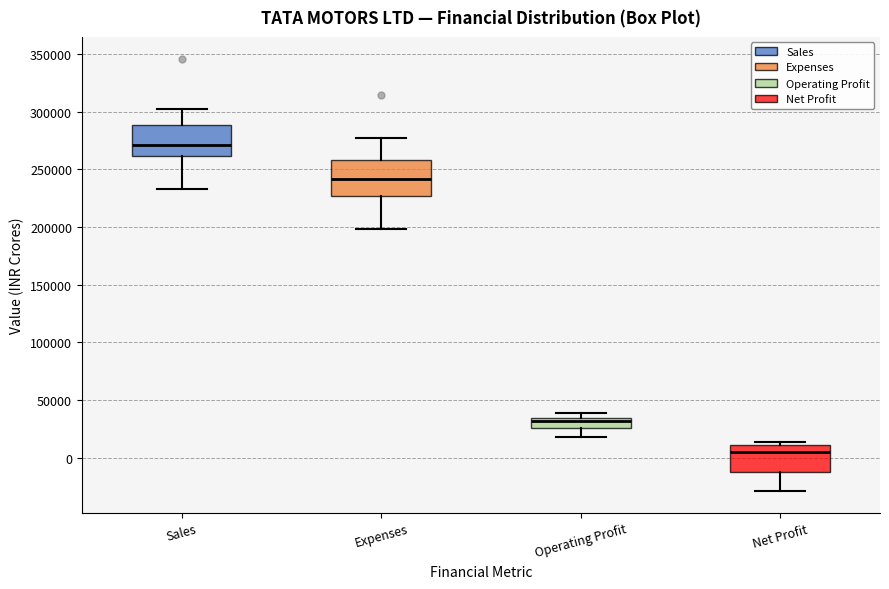

Where is the lower edge of the box for Expenses on the y-axis? The values are not printed on the chart, so give them approximately, as read against the axis.

225000